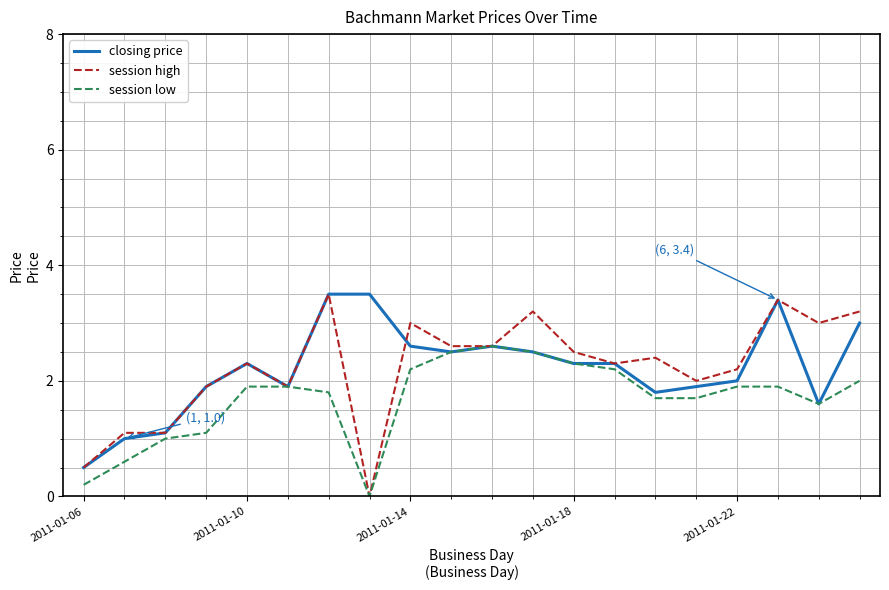

Which series has the widest spread of values?

session high